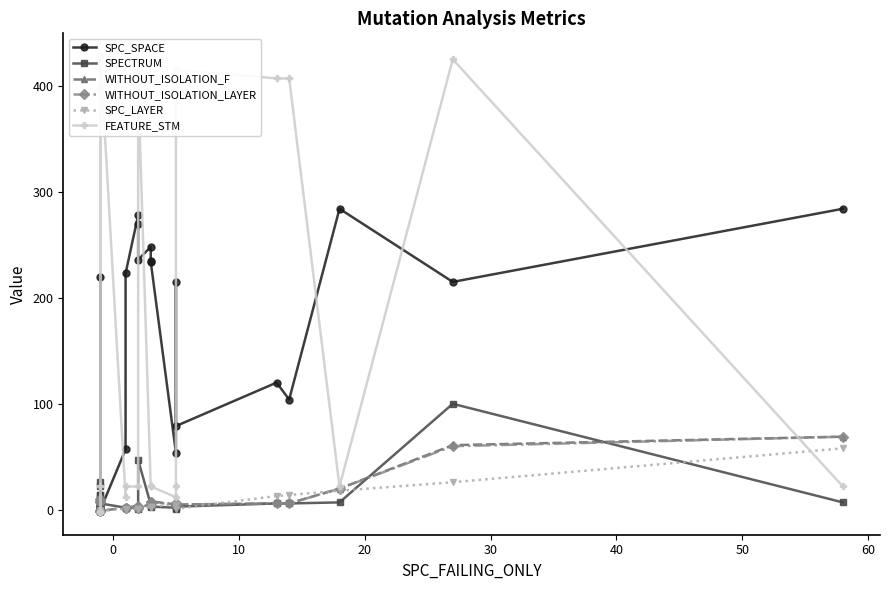

What is the spread (max minus min) of values at 40?

7